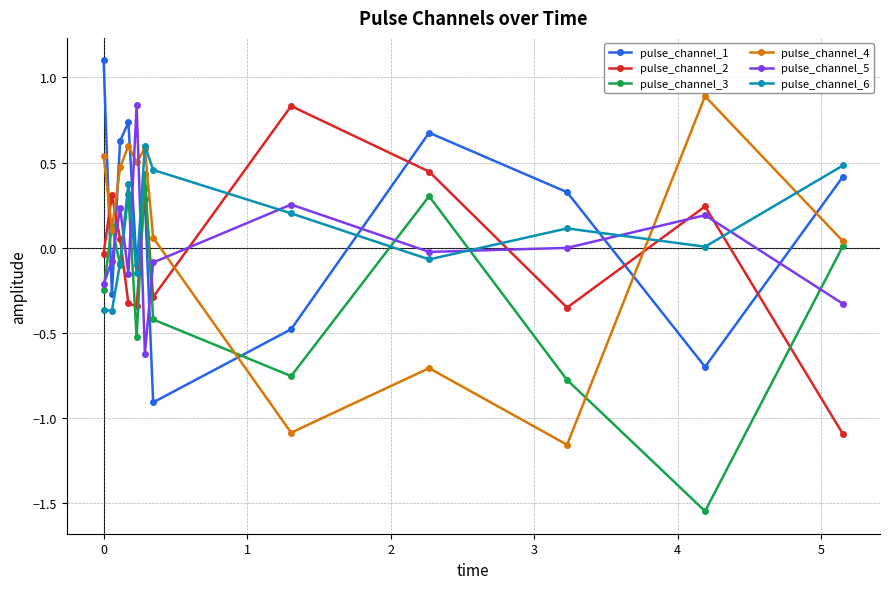

In pulse_channel_3, how many points are higher than both neighbors (excluding endpoints)?

4